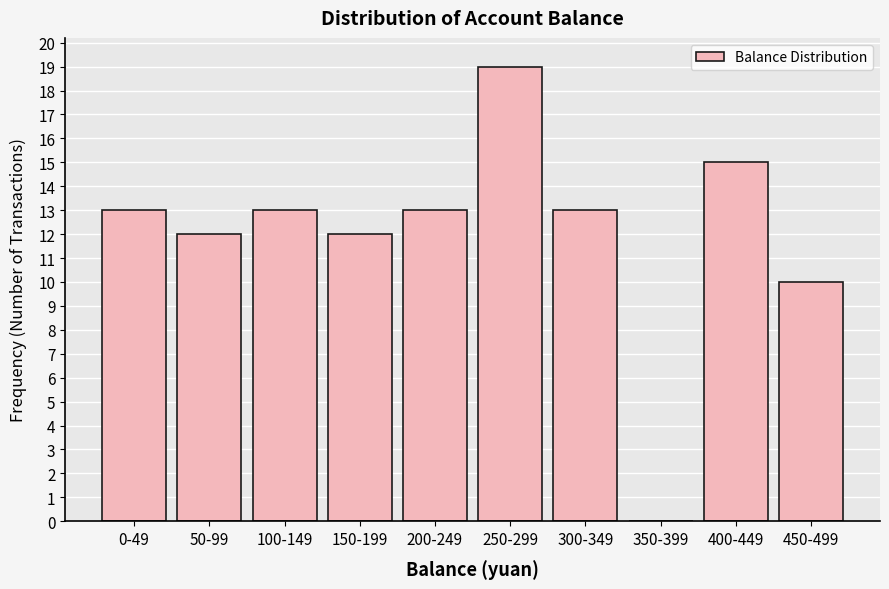

Reading right to left, list all the values displayed in this chart.

450-499=10	400-449=15	350-399=0	300-349=13	250-299=19	200-249=13	150-199=12	100-149=13	50-99=12	0-49=13